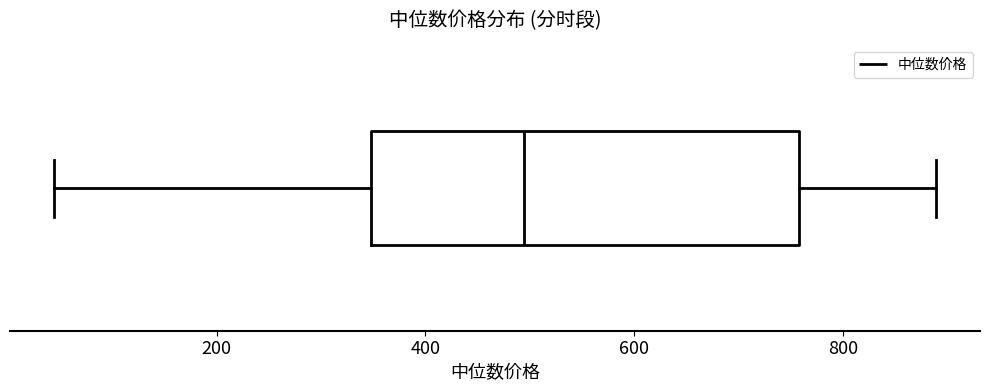

Transcribe this box plot: give where the median line is, the range the box spans, and where the two whiskers end, as read against the x-axis. The values are not printed on the chart, so give them approximately, as read against the axis.

median 500, box 340 to 760, whiskers 40 to 880